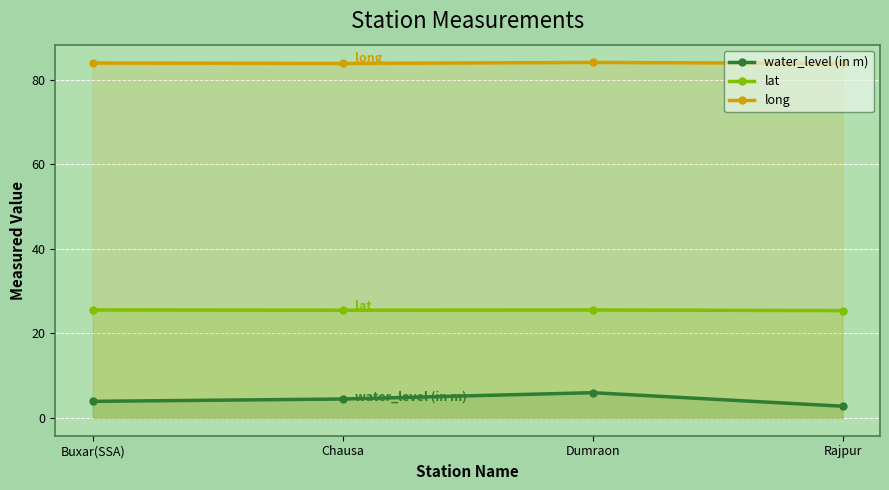

Between Chausa and Rajpur, which series saw the biggest shift?

water_level (in m)